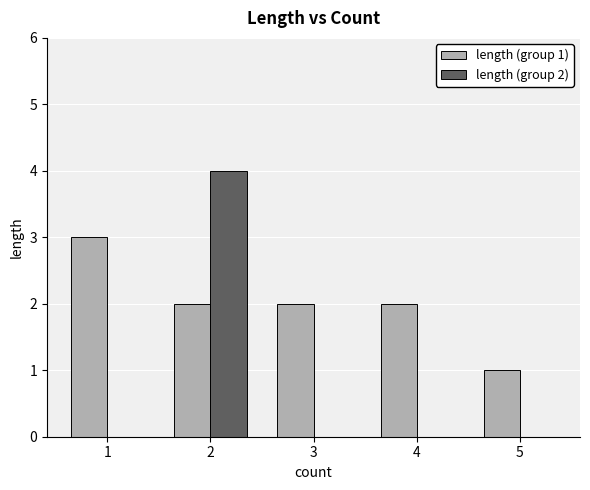

True or false: length (group 2) has a value of 2 at 5.

False